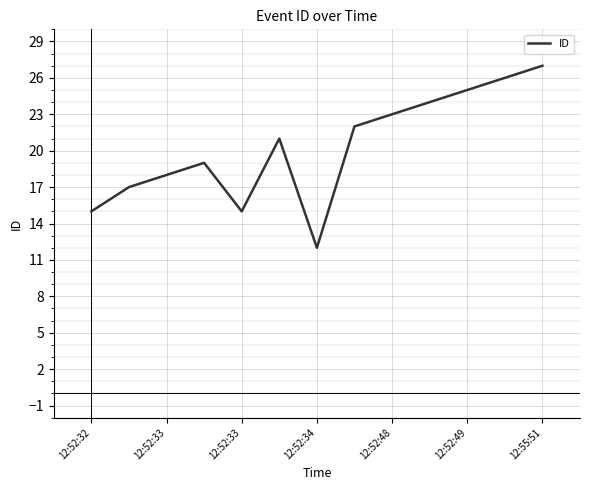

What is the minimum value shown in the chart?

12